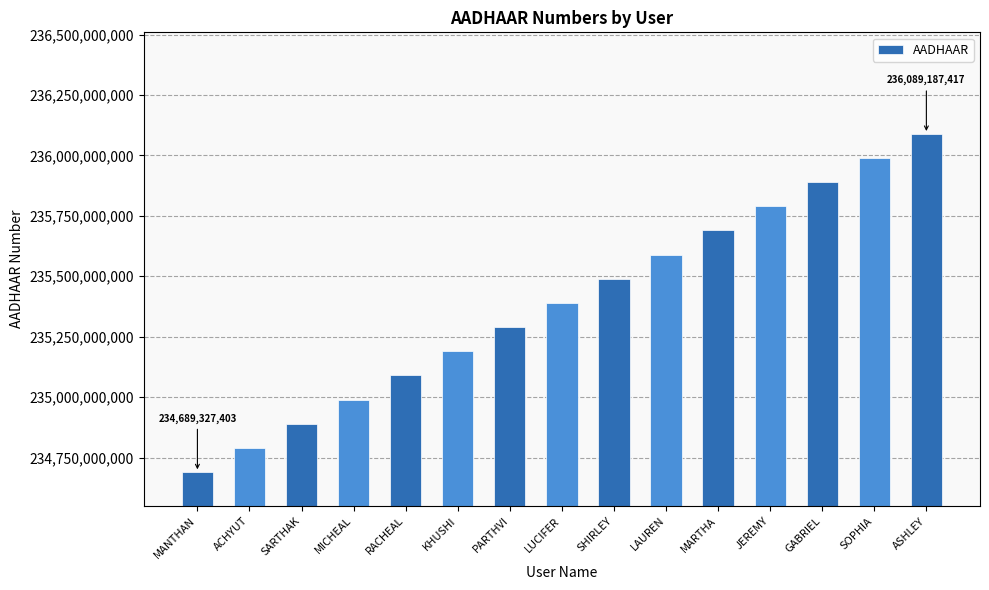

List the labels in order of value, smallest first.

MANTHAN, ACHYUT, SARTHAK, MICHEAL, RACHEAL, KHUSHI, PARTHVI, LUCIFER, SHIRLEY, LAUREN, MARTHA, JEREMY, GABRIEL, SOPHIA, ASHLEY